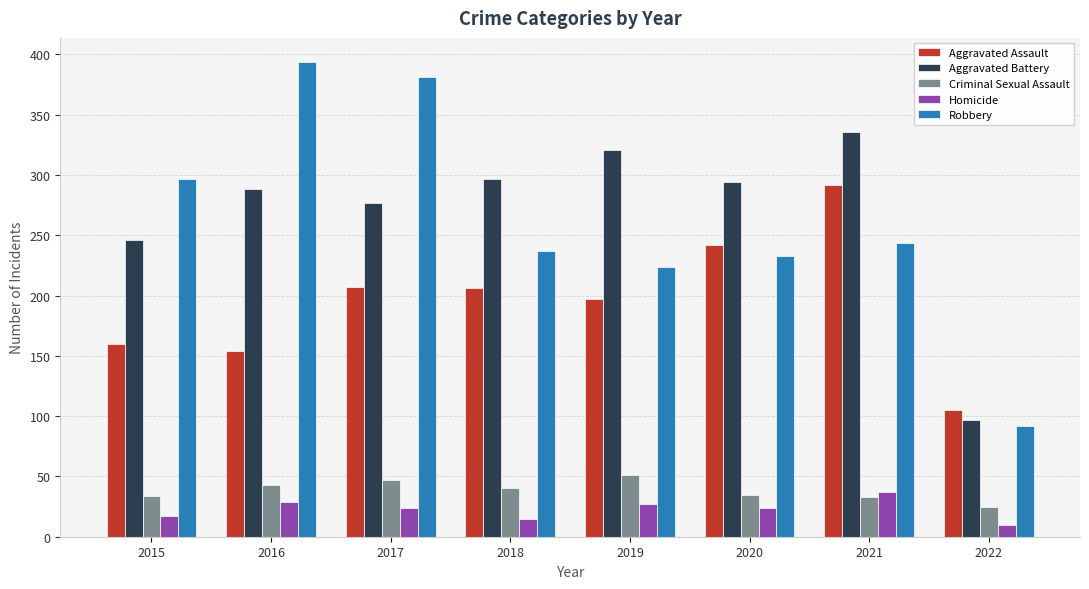

Is the value of Aggravated Battery at 2021 greater than the value of Criminal Sexual Assault at 2019?

Yes